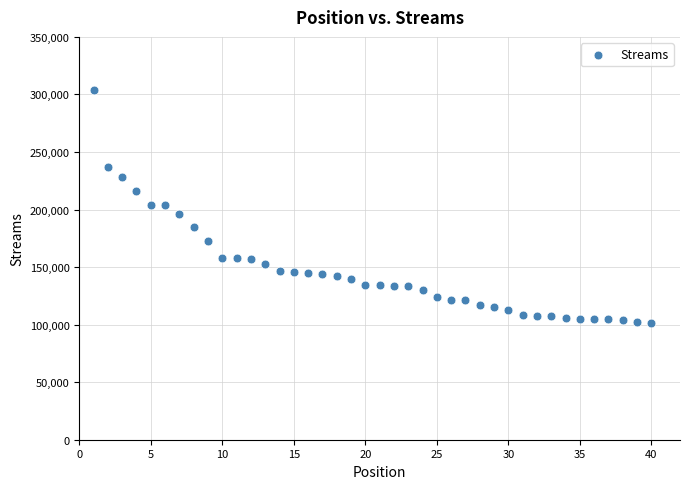

What is the range of Y values (max minus min)?

202457